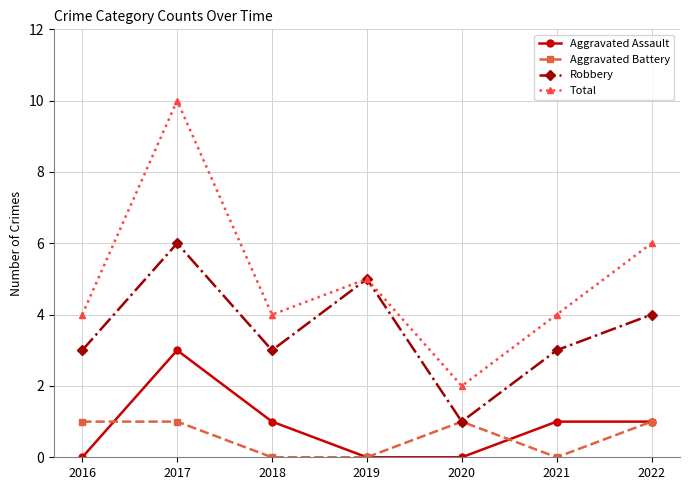

How many lines are shown in the chart?

4